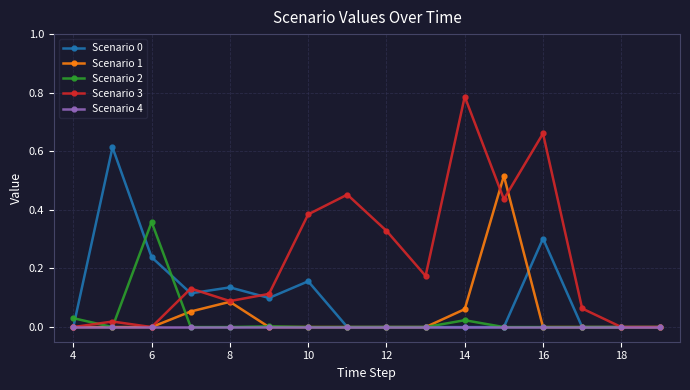

How many series are shown in this chart?

5